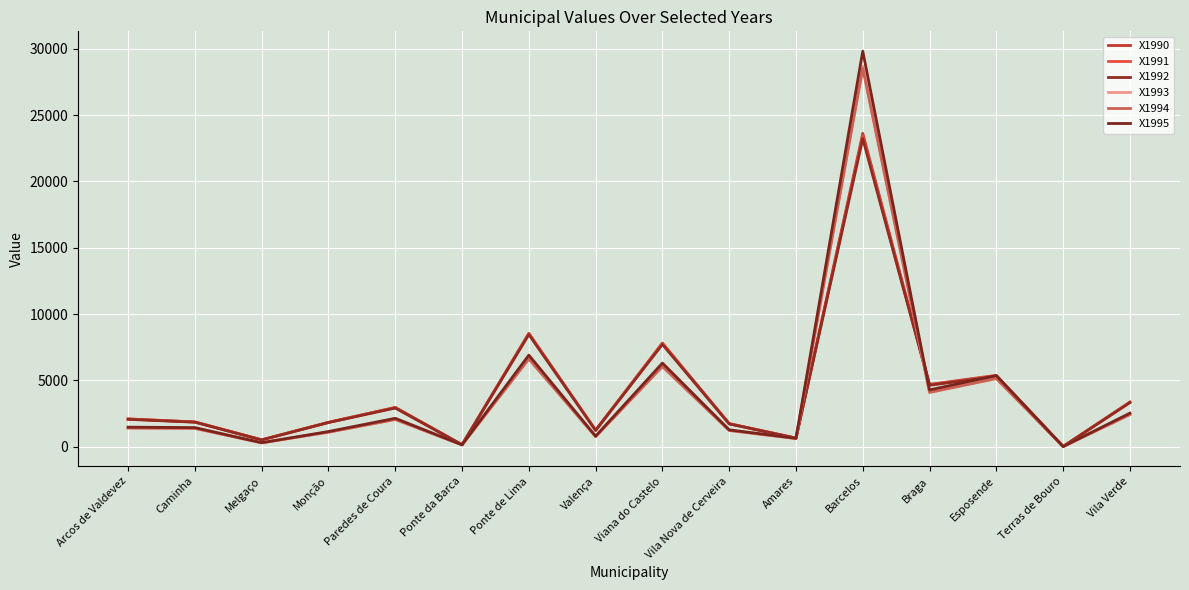

How many intersections are there between X1992 and X1994?

2